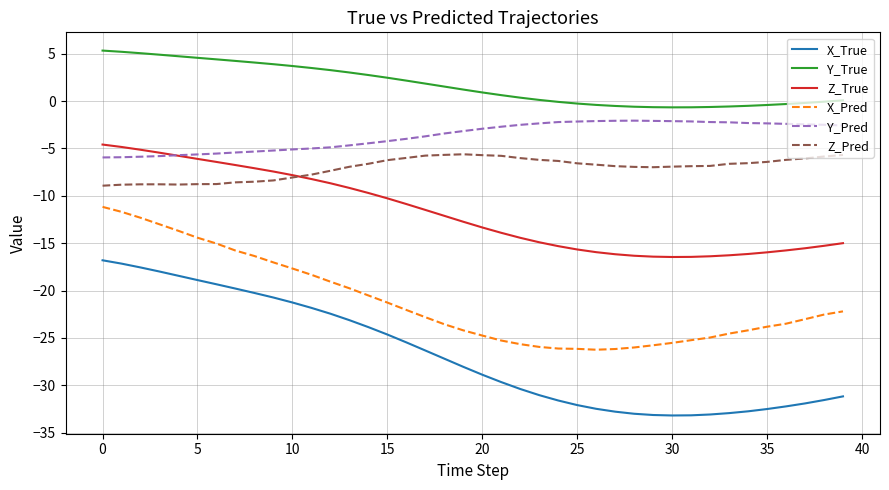

What is the greatest value displayed?

5.3